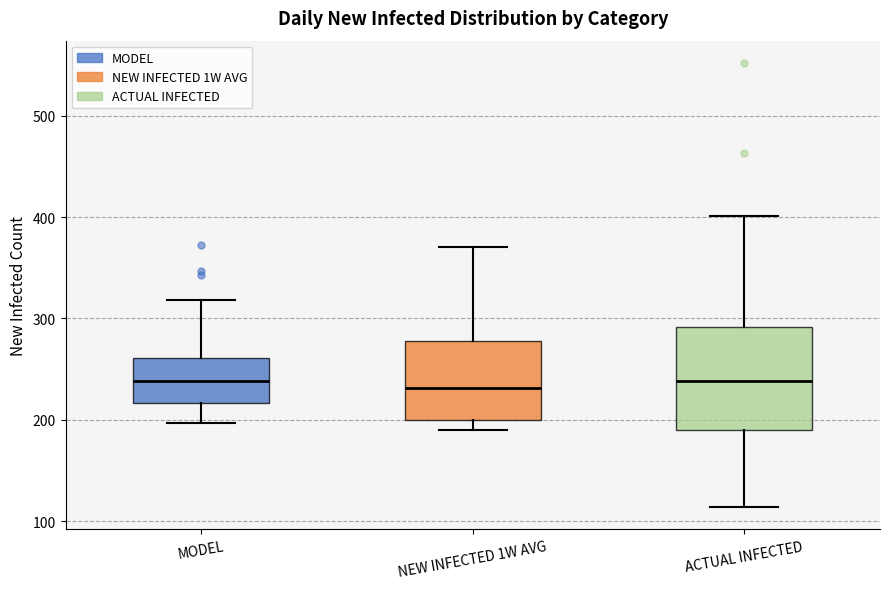

Where is the lower edge of the box for MODEL on the y-axis? The values are not printed on the chart, so give them approximately, as read against the axis.

220